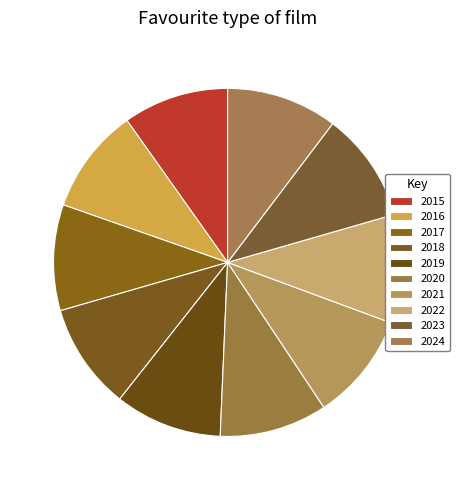

Does 2022 represent more than half of the total?

No